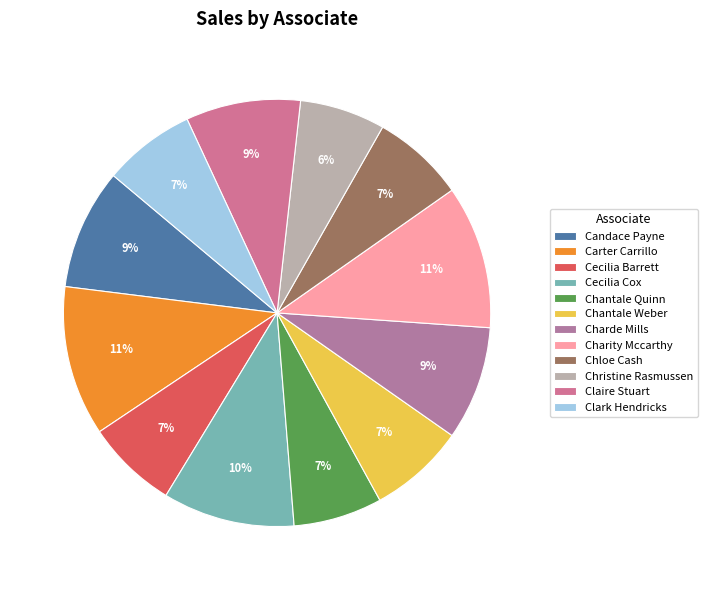

To the nearest percent, what percentage of the pie is Christine Rasmussen?

6%